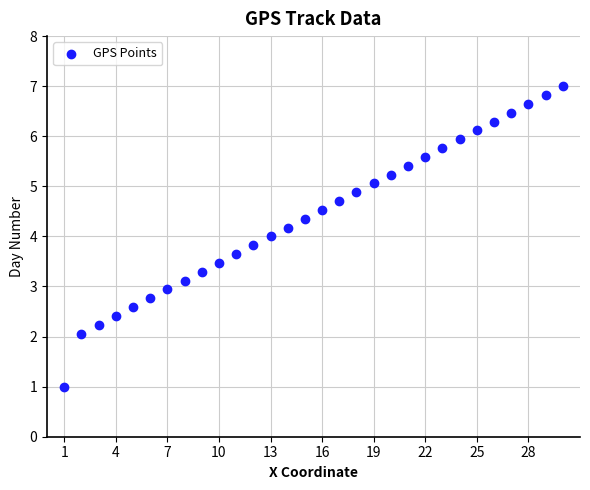

What is the range of Y values (max minus min)?

6.0